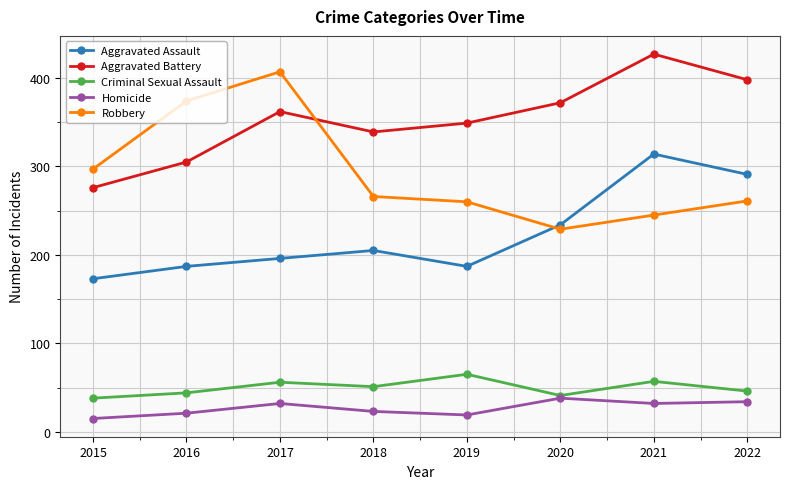

What is the difference between the Homicide values at 2016 and 2021?

11